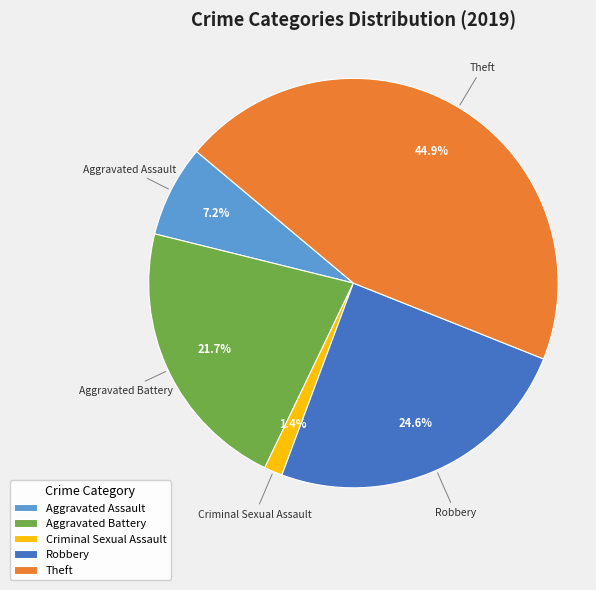

How much of the chart is everything except Robbery?

75.4%